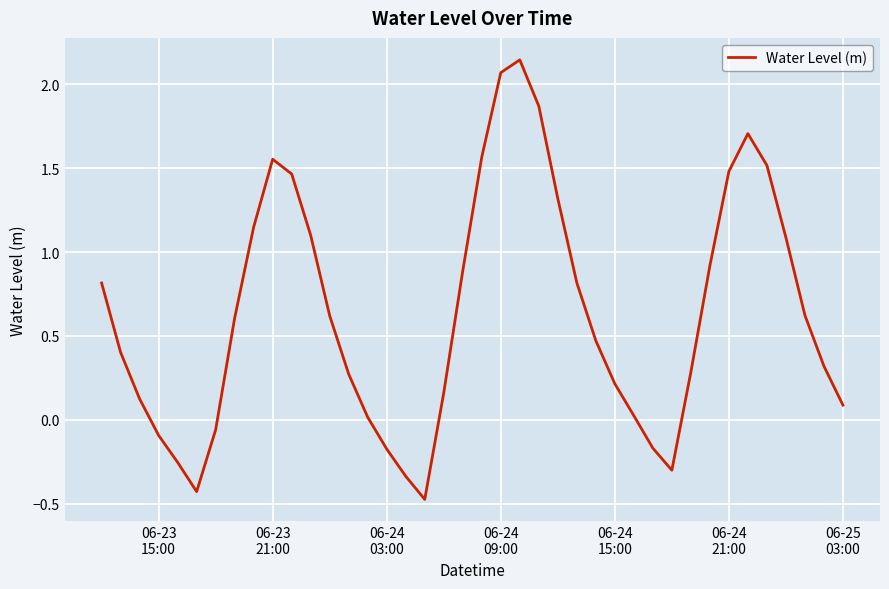

What is the sum of all values?

25.4